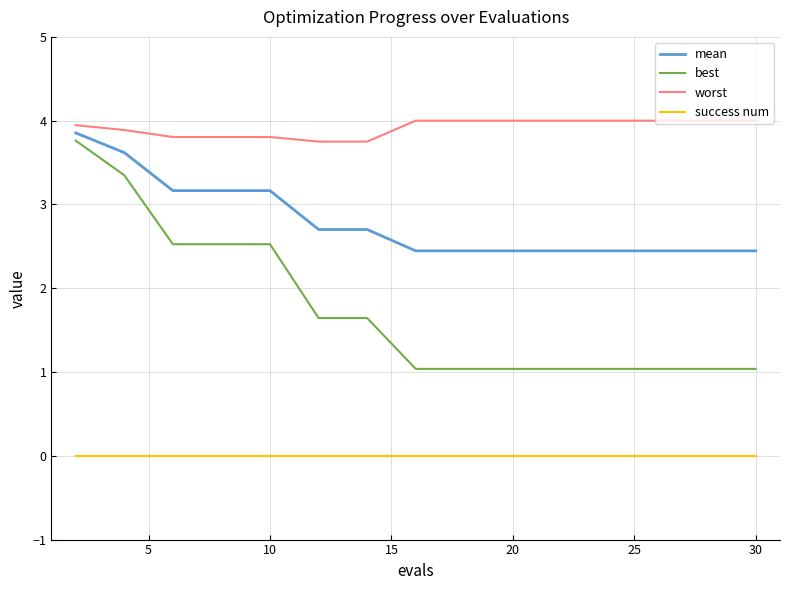

List the series in order of their peak value, highest first.

worst, mean, best, success num